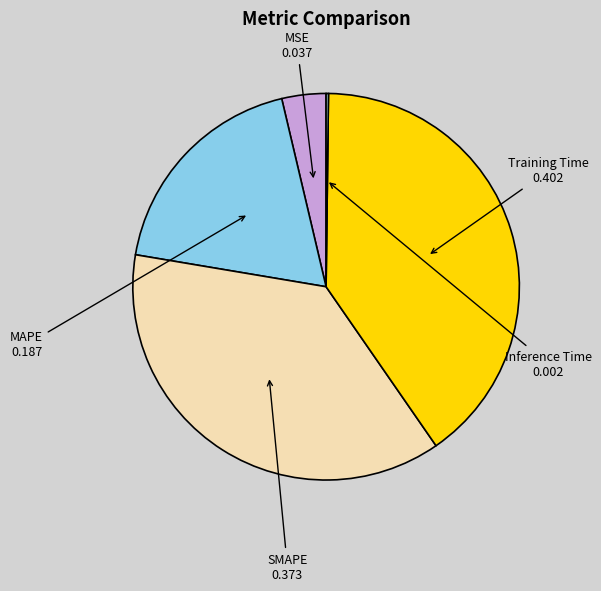

Which slice is the largest?

Training Time